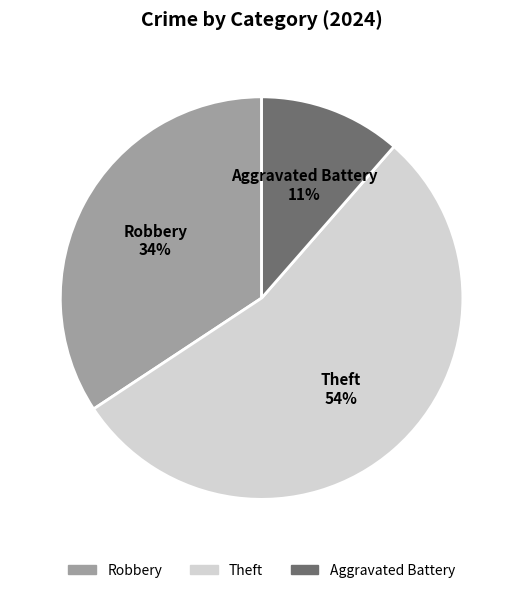

To the nearest percent, what is the average slice percentage?

33%